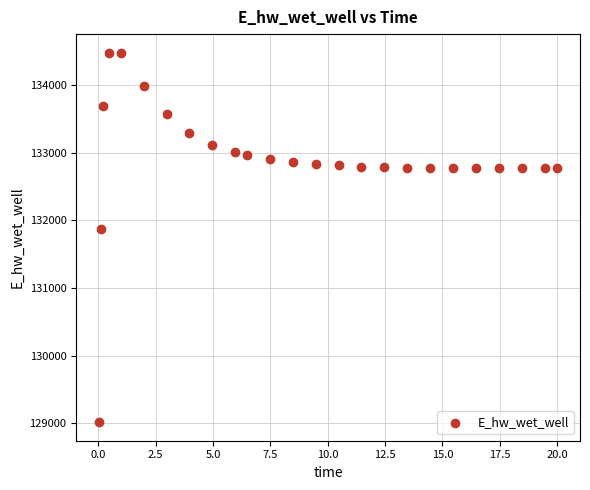

What is the range of Y values (max minus min)?

5465.8